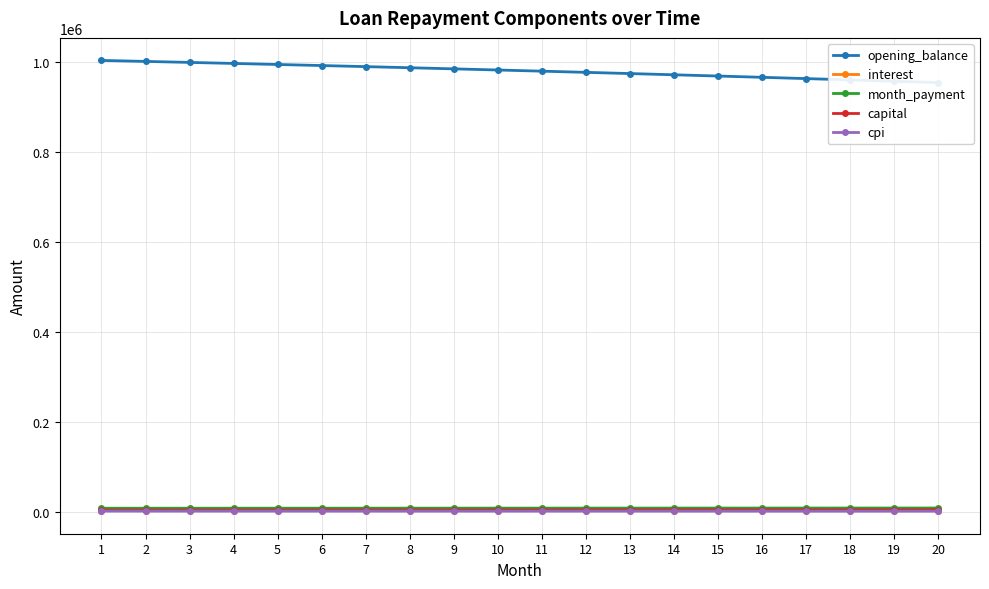

True or false: opening_balance has more than 2 interior local peaks.

False